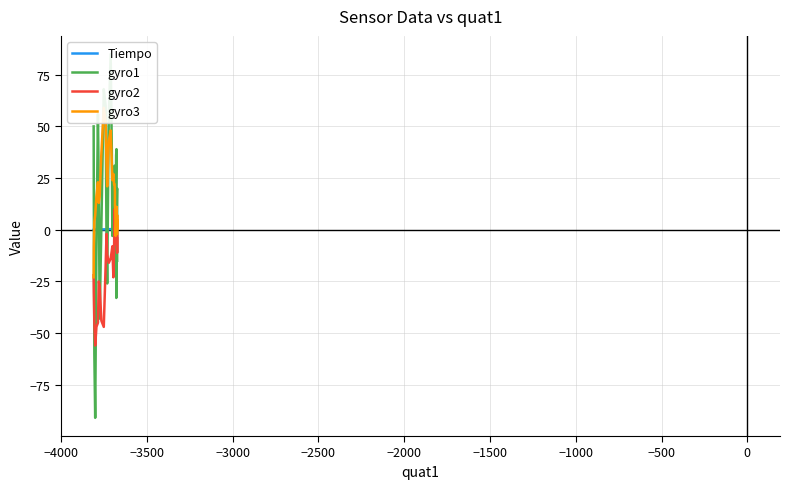

How many categories are shown in the chart?

40